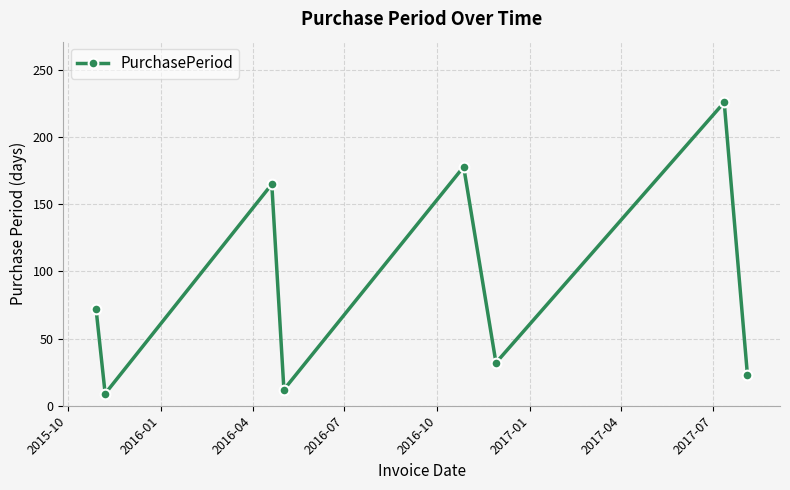

What is the maximum value shown in the chart?

226